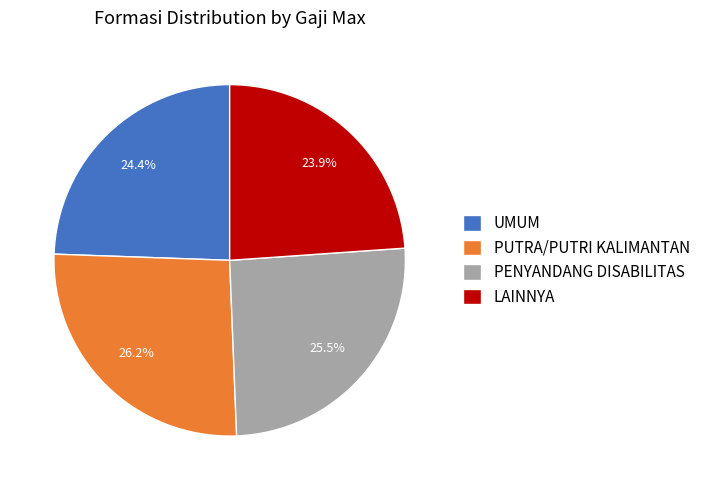

Which slice is the smallest?

LAINNYA